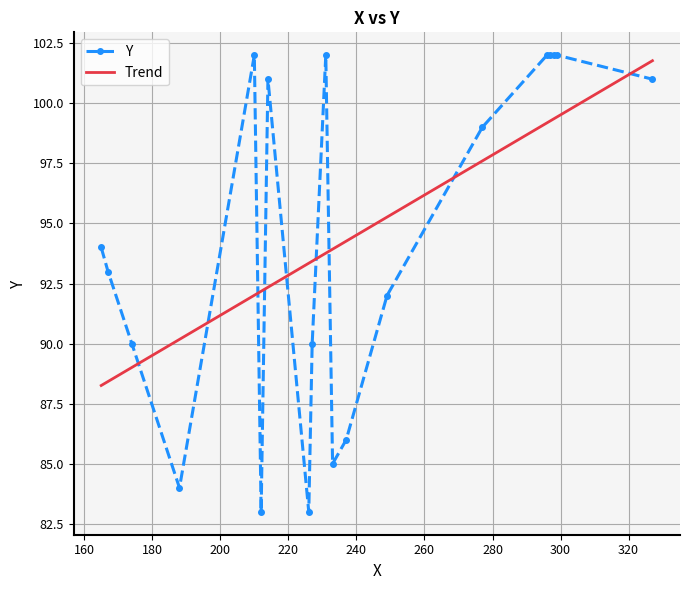

Between 174 and 188, which is larger?

174